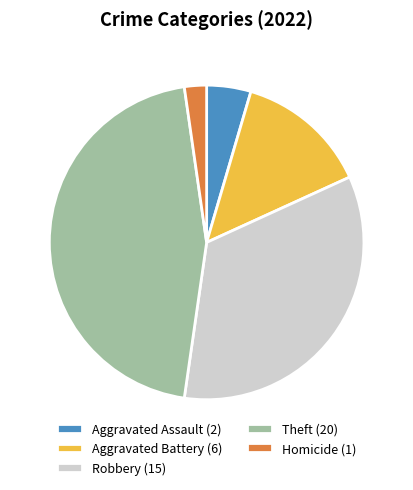

Is there any slice that represents more than half of the pie?

No